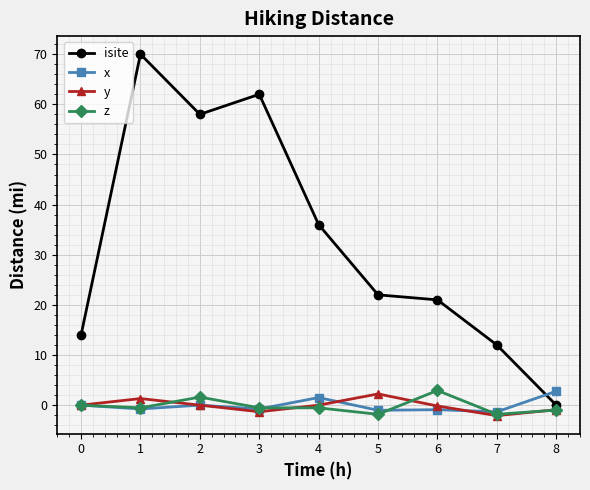

Where do x and isite first cross each other?

7 and 8